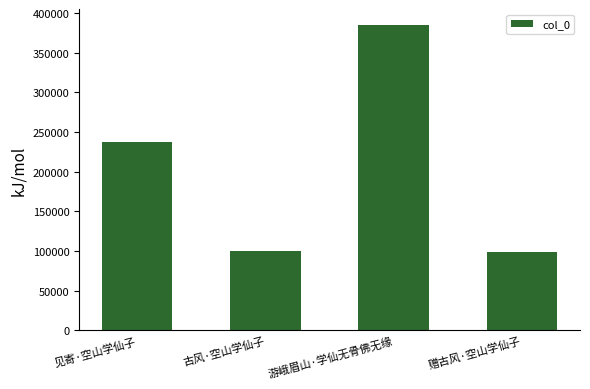

What is the label of the 2nd bar from the left?

古风·空山学仙子